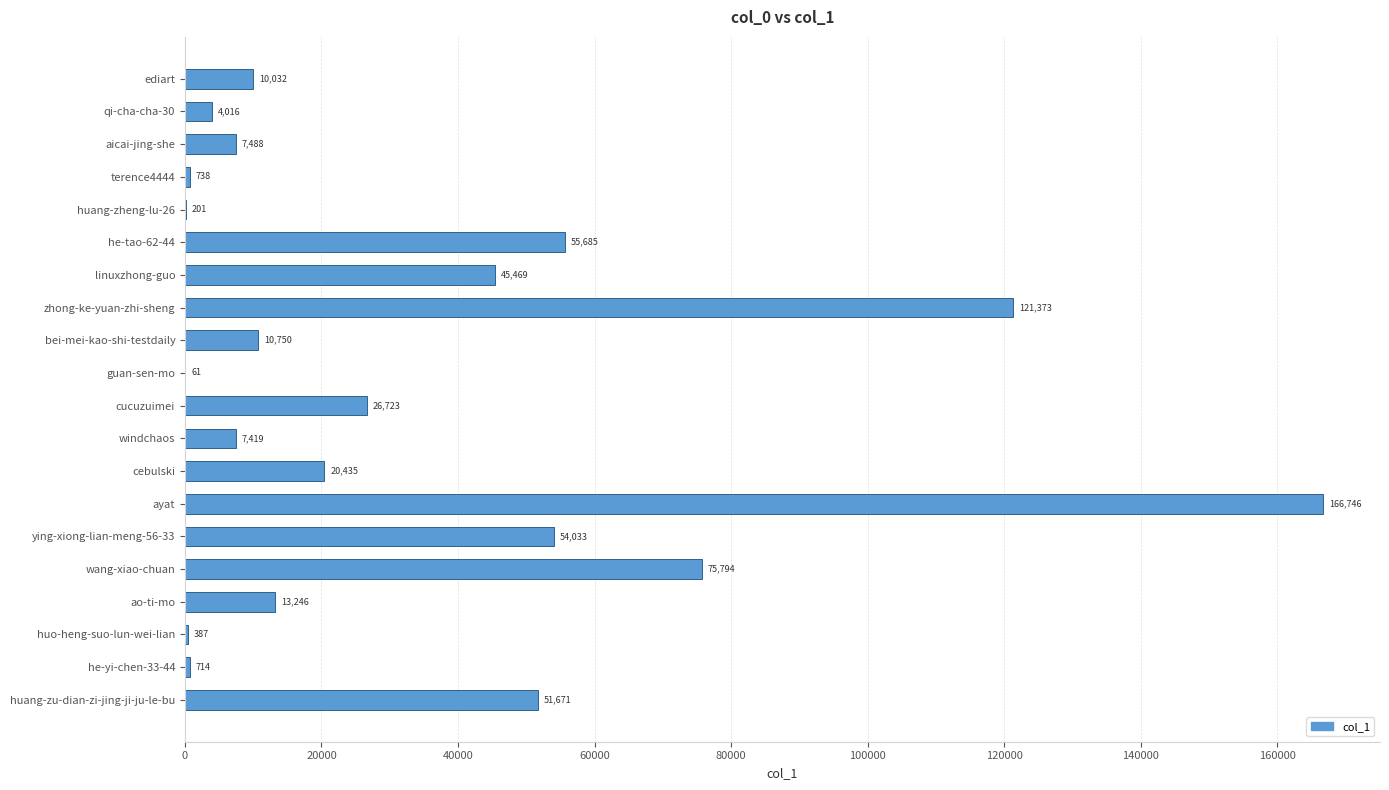

What value does the data have at ying-xiong-lian-meng-56-33?

54033